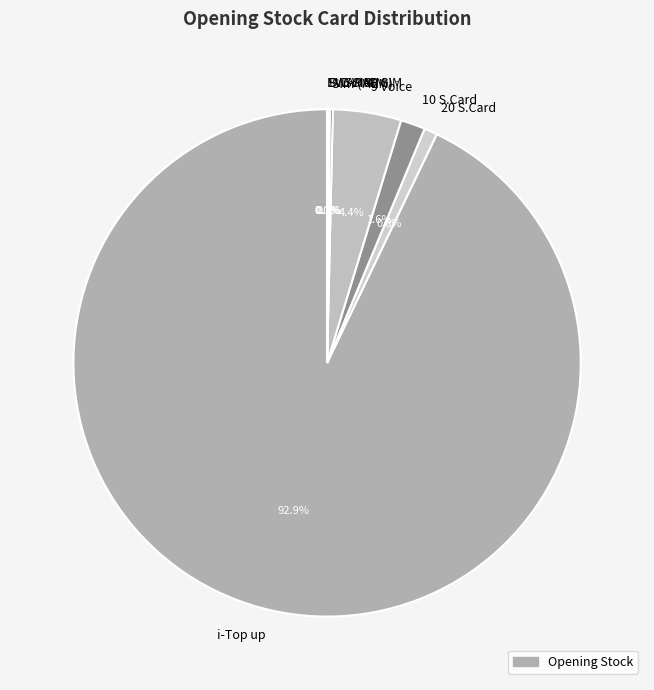

Which has a higher value, 9 Voice or 20 S.Card?

9 Voice